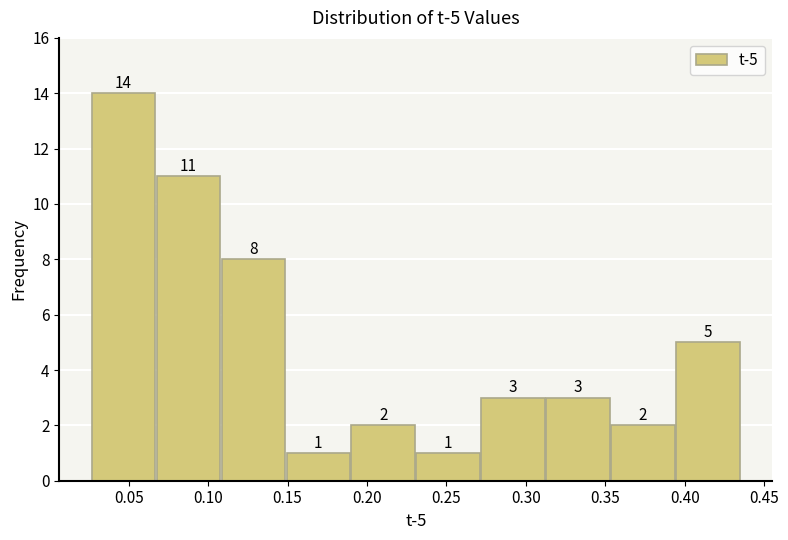

Which range on the x-axis has the tallest bar?

0.025 to 0.070